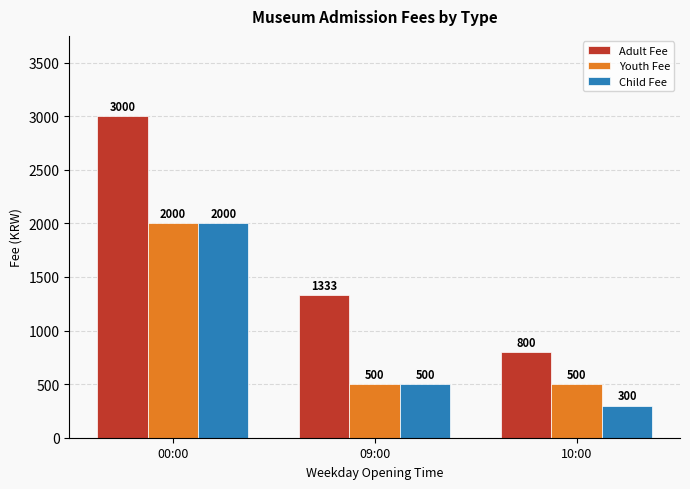

What is the label of the 1st bar from the right?

10:00